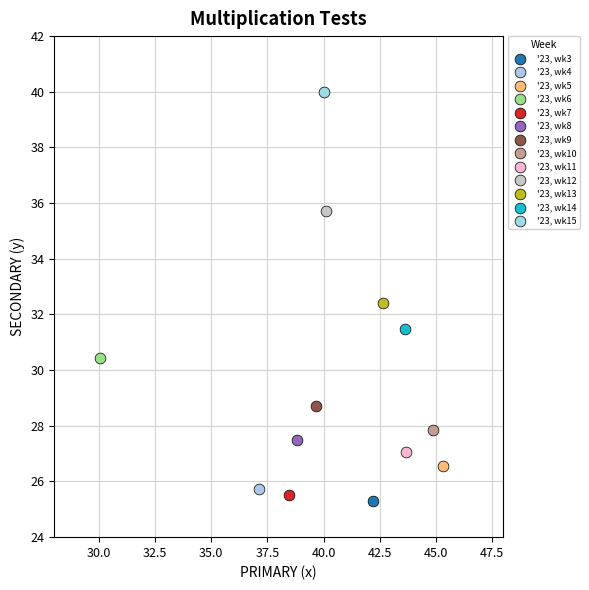

What are all the series names shown in the legend?

'23, wk3, '23, wk4, '23, wk5, '23, wk6, '23, wk7, '23, wk8, '23, wk9, '23, wk10, '23, wk11, '23, wk12, '23, wk13, '23, wk14, '23, wk15